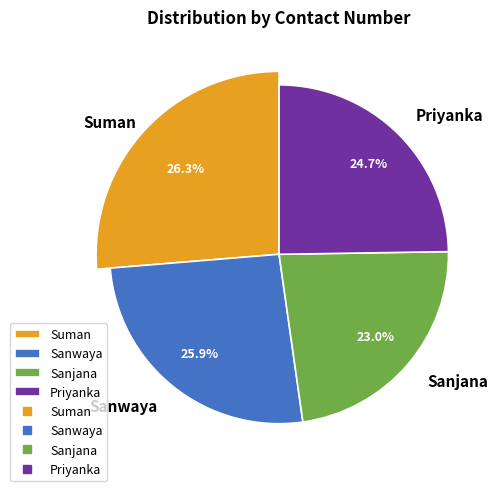

True or false: Sanjana accounts for 16% of the total.

False